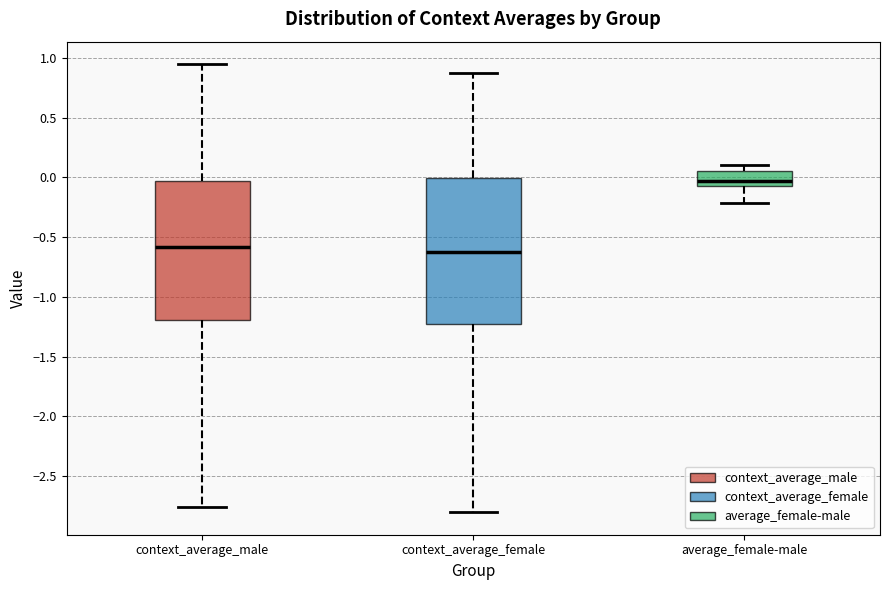

Comparing the boxes themselves (not the whiskers), which one is the tallest?

context_average_female